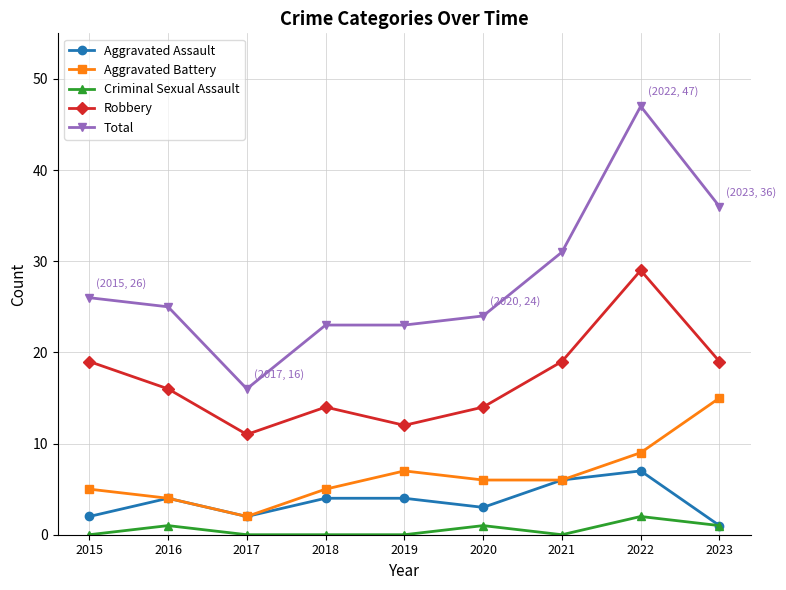

True or false: Robbery has more than 1 points higher than both neighbors.

True